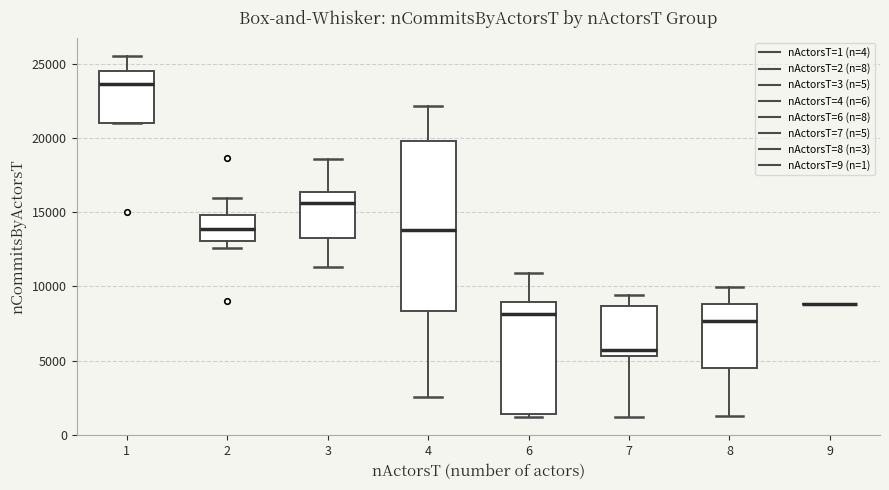

Where does the upper whisker of the box at x = 4 end on the y-axis? The values are not printed on the chart, so give them approximately, as read against the axis.

22000